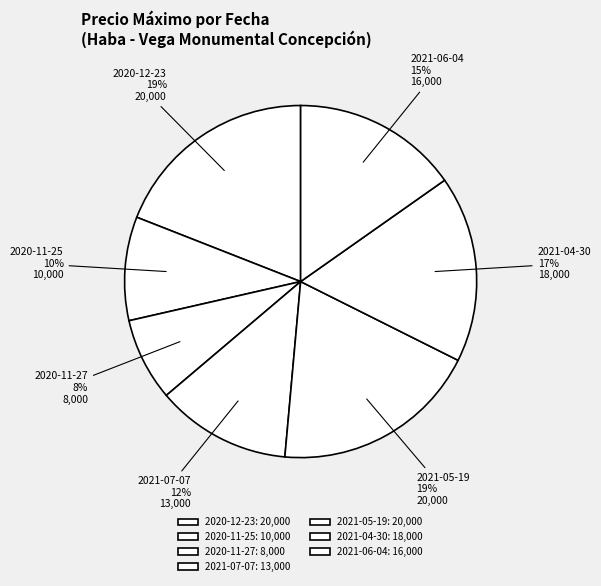

Is it true that 2021-07-07 is 25% of the pie?

False